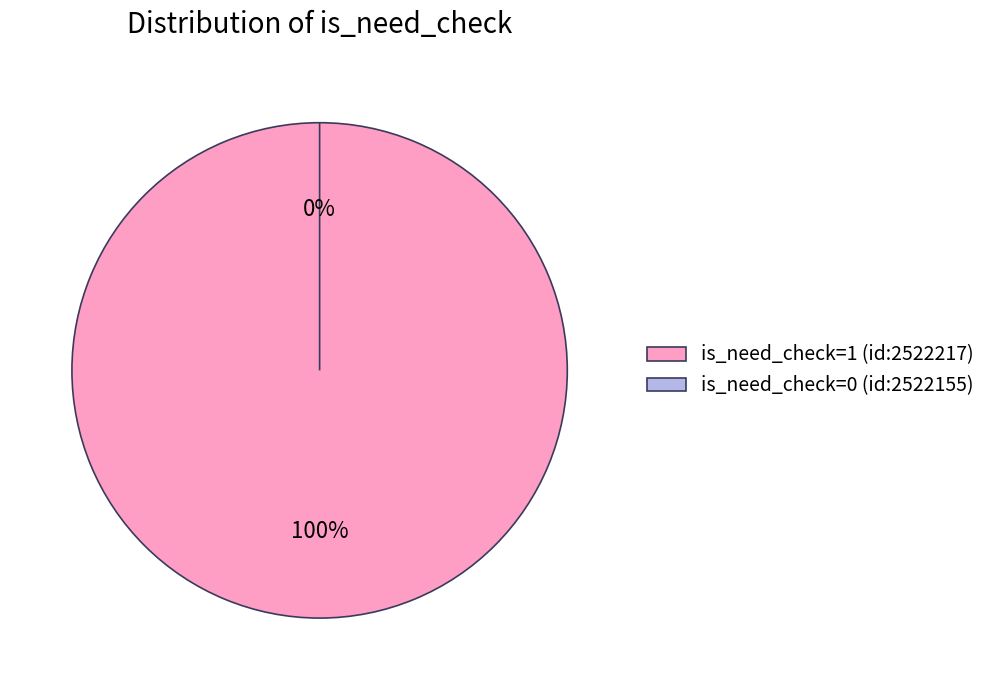

To the nearest percent, what is the average slice percentage?

50%